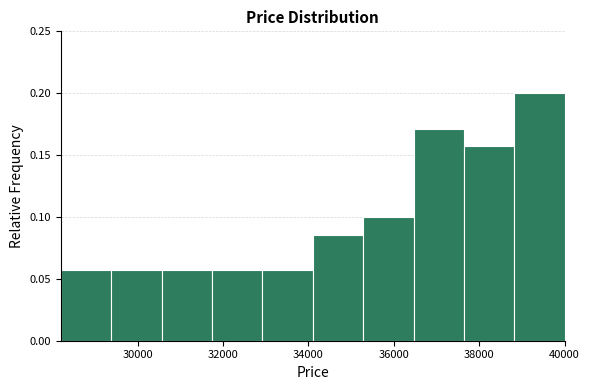

What is the height of the bar covering 37640 to 38820 on the x-axis? Neither the bar edges nor the heights are printed on the chart, so give them approximately, as read against the axes.

0.155